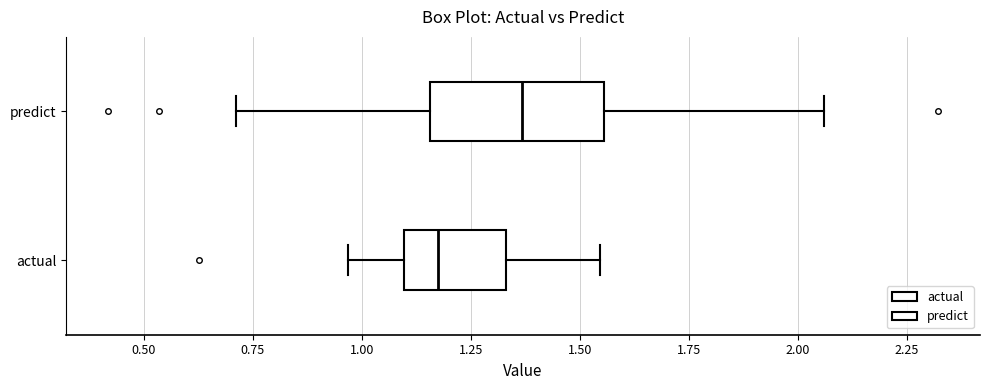

Which box has the furthest to the left median line?

actual